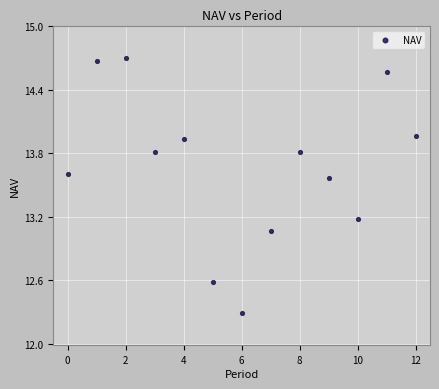

How many points are shown in the scatter plot?

13